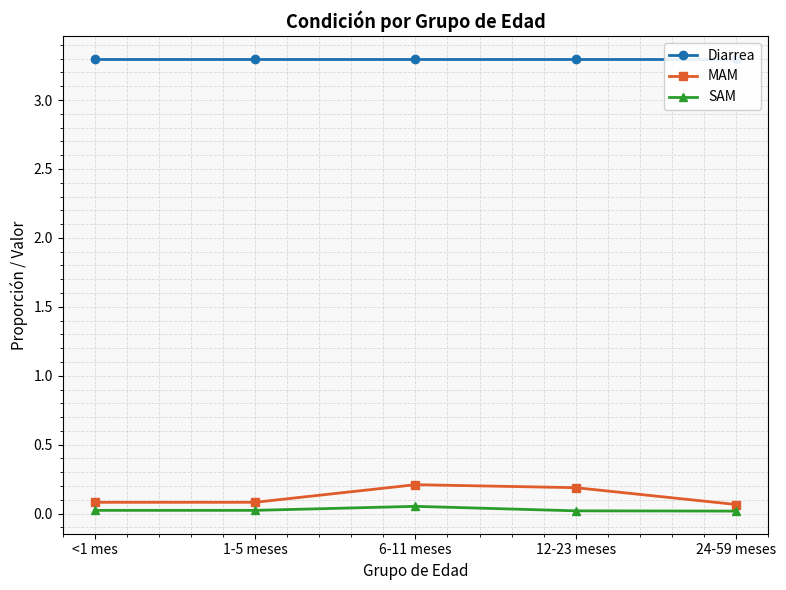

Is it true that SAM equals 0.0 at 24-59 meses?

False